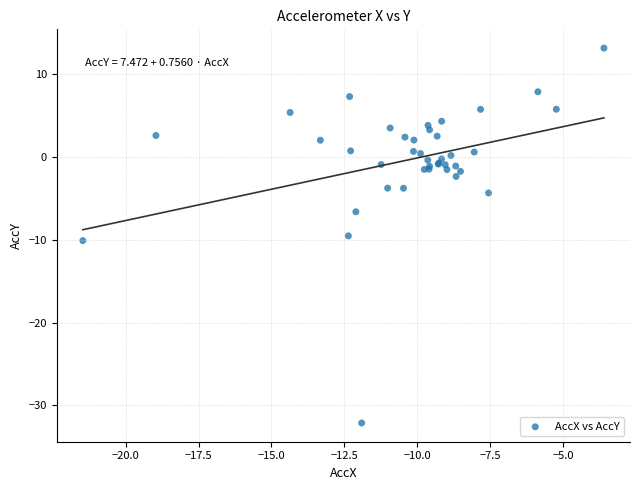

What Y value in the scatter plot is closest to -9?

-9.5